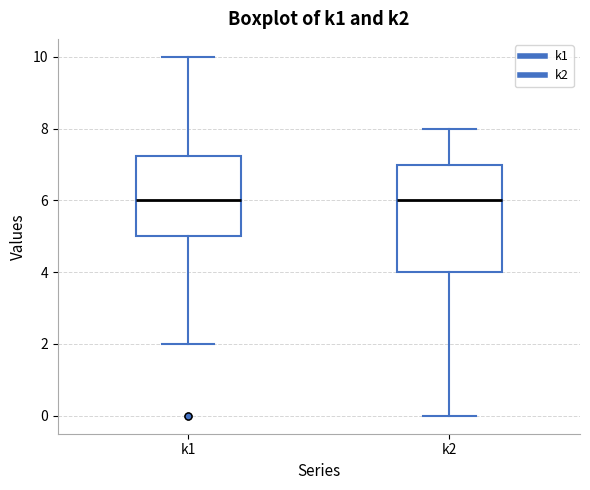

Comparing the boxes themselves (not the whiskers), which one is the tallest?

k2